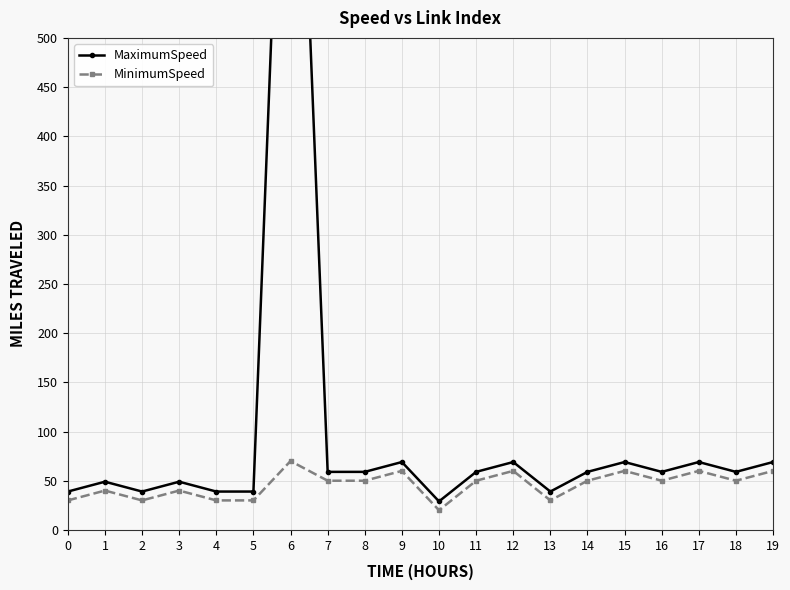

At which category does the chart reach its minimum across all series?

10